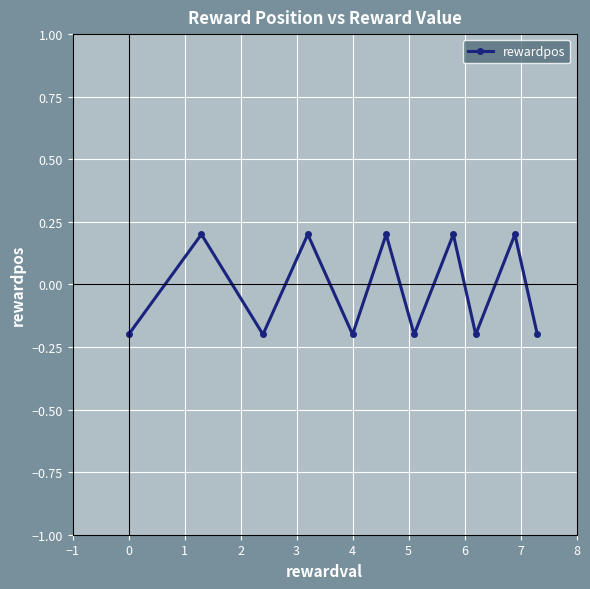

What is the label of the 4th point from the right?

6